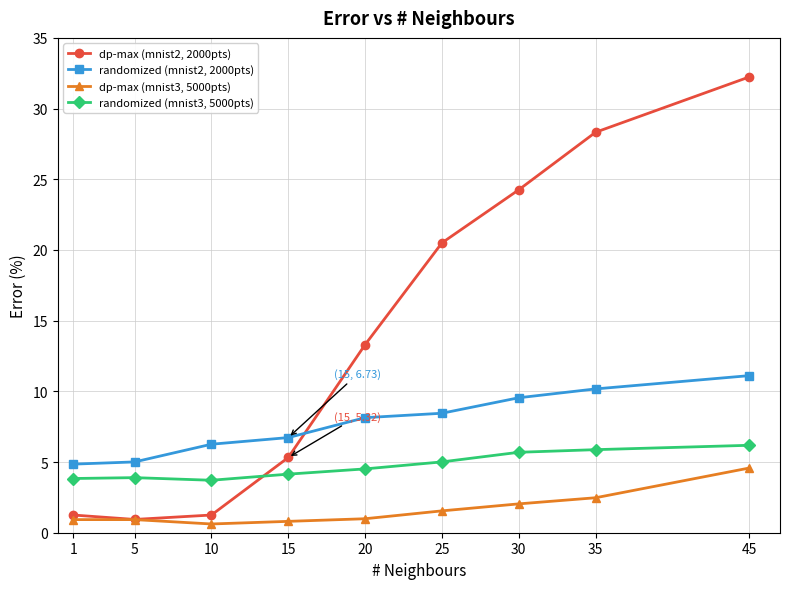

List the series in order of their peak value, highest first.

dp-max (mnist2, 2000pts), randomized (mnist2, 2000pts), randomized (mnist3, 5000pts), dp-max (mnist3, 5000pts)